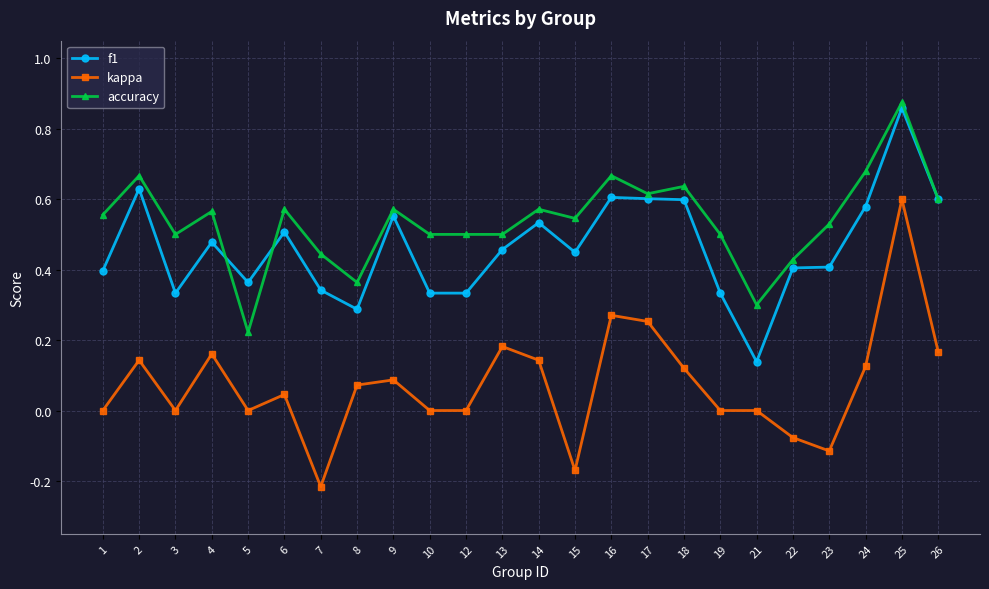

Which series has the largest range (max minus min)?

kappa